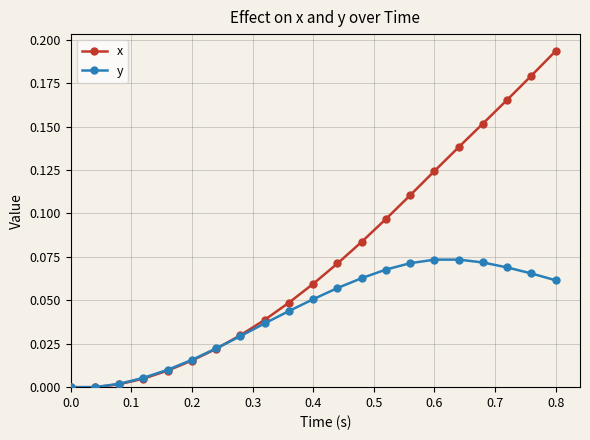

Rank the series by their maximum value, from lowest to highest.

y, x